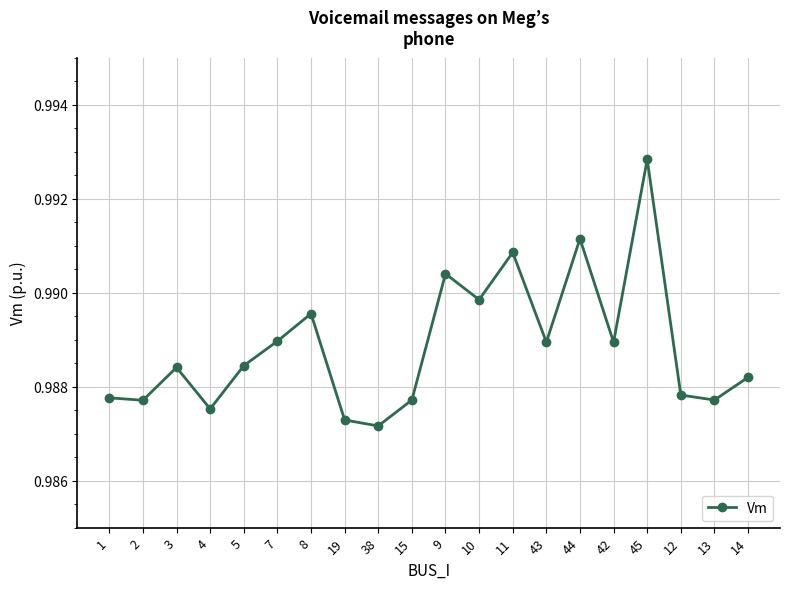

True or false: the data has more than 1 interior local peaks.

True